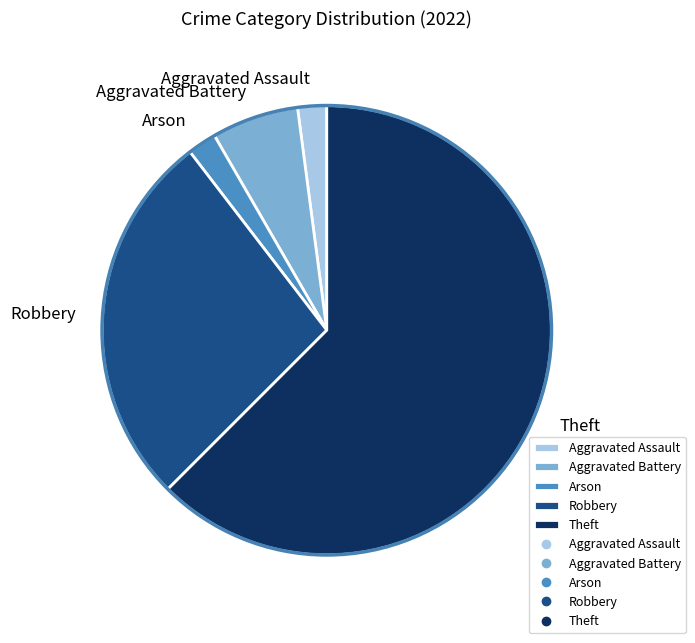

How many slices are in this pie chart?

5